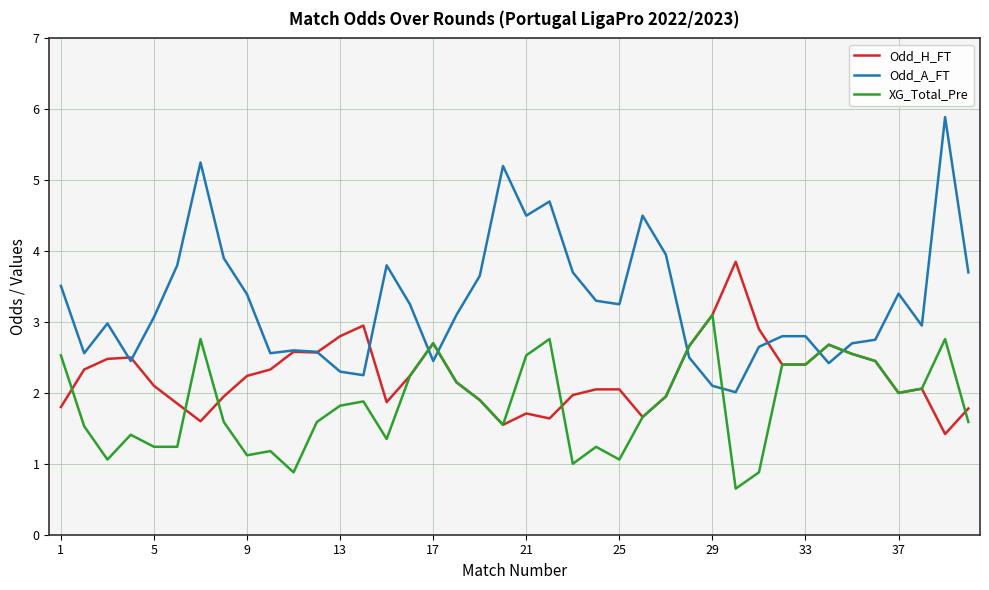

True or false: Odd_A_FT and XG_Total_Pre intersect in this chart.

True